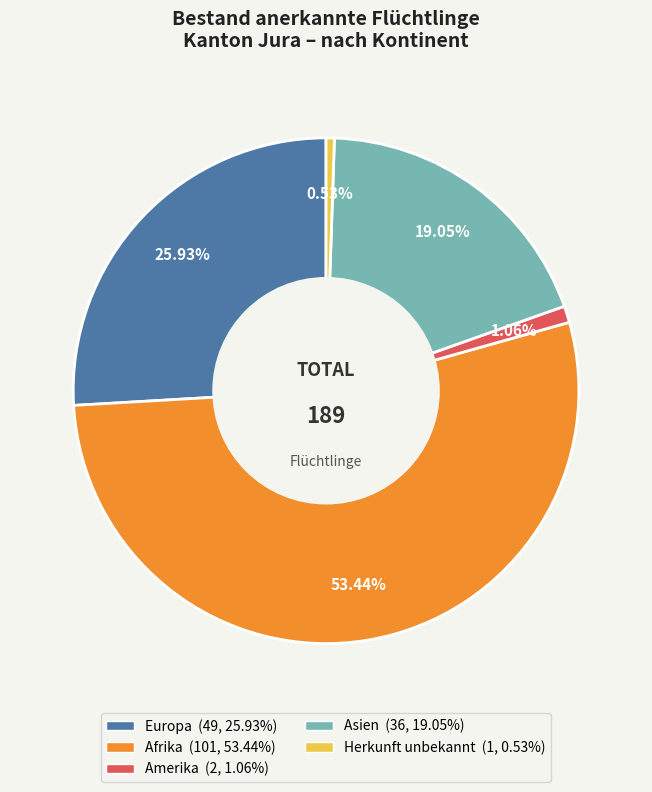

Is there any slice that represents more than half of the pie?

Yes